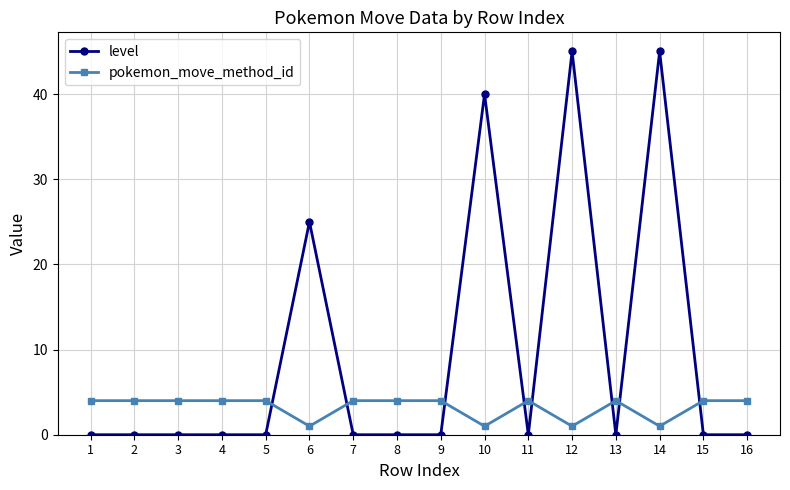

Which series has the largest total across all categories?

level